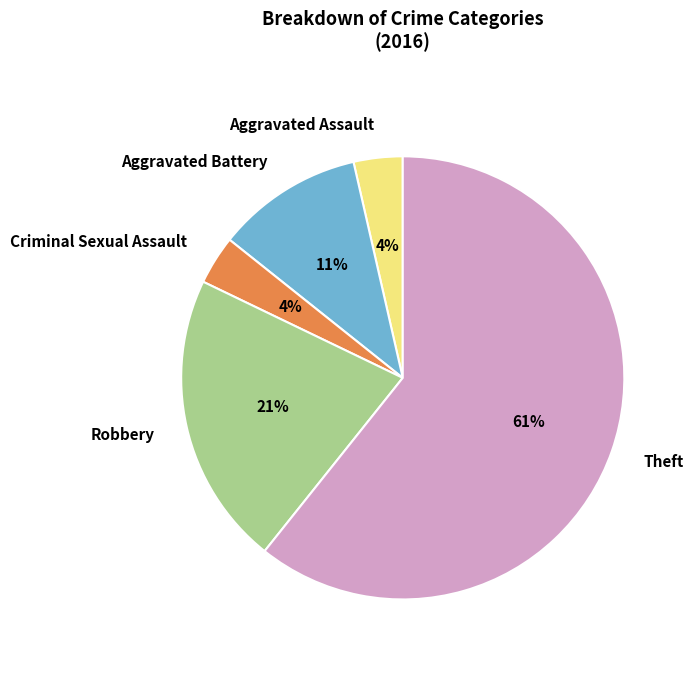

Does Theft represent more than half of the total?

Yes